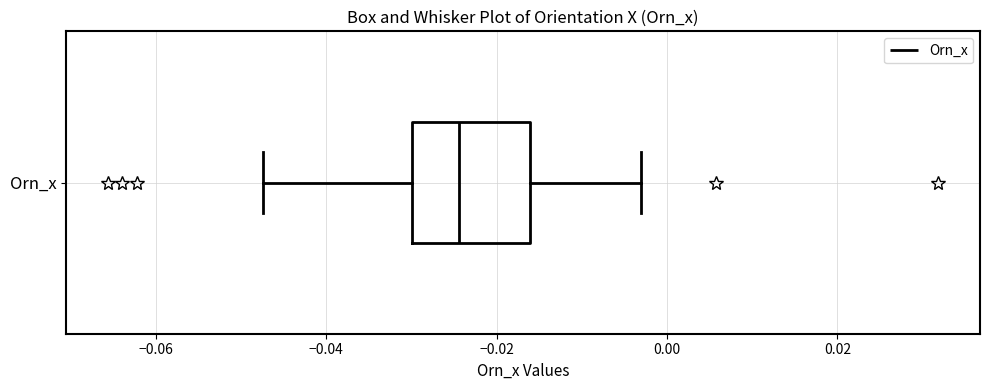

Transcribe this box plot: give where the median line is, the range the box spans, and where the two whiskers end, as read against the x-axis. The values are not printed on the chart, so give them approximately, as read against the axis.

median -0.024, box -0.030 to -0.016, whiskers -0.048 to -0.004